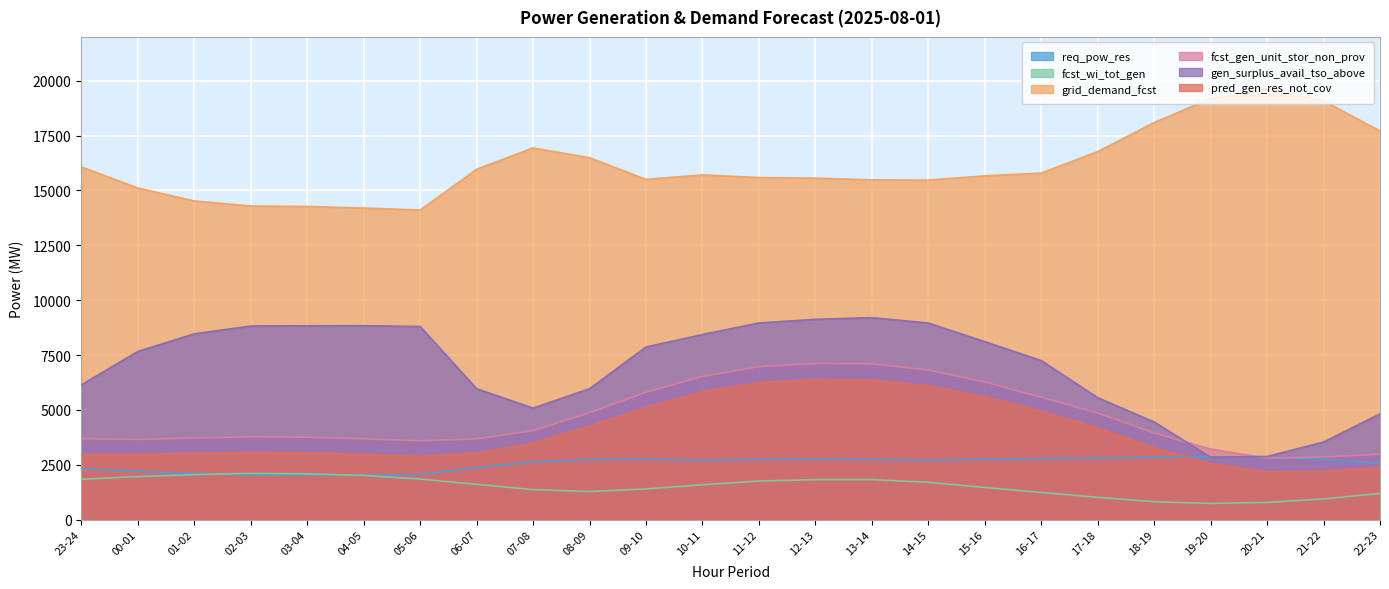

Reading left to right, transcribe all the data shown in this chart.

req_pow_res: 2324	2188	2105	2038	2026	2021	2061	2378	2634	2740	2749	2707	2741	2751	2735	2709	2752	2782	2798	2841	2861	2837	2744	2552
fcst_wi_tot_gen: 1836	1959	2049	2105	2083	2012	1845	1603	1365	1278	1394	1586	1755	1819	1821	1697	1458	1236	1014	812	735	779	940	1191
grid_demand_fcst: 16074	15113	14522	14291	14270	14198	14109	15966	16940	16491	15508	15709	15590	15562	15484	15472	15667	15792	16772	18096	19186	19610	19085	17712
fcst_gen_unit_stor_non_prov: 3690	3652	3715	3773	3752	3680	3591	3679	4057	4871	5801	6528	6970	7116	7100	6817	6273	5578	4856	3947	3214	2801	2851	2981
gen_surplus_avail_tso_above: 6140	7663	8466	8821	8833	8838	8798	5964	5080	5962	7866	8434	8961	9126	9203	8958	8107	7247	5555	4447	2838	2875	3532	4818
pred_gen_res_not_cov: 2957	2972	3020	3061	3040	2968	2880	3040	3481	4272	5118	5825	6248	6385	6363	6101	5594	4932	4184	3273	2547	2174	2206	2372